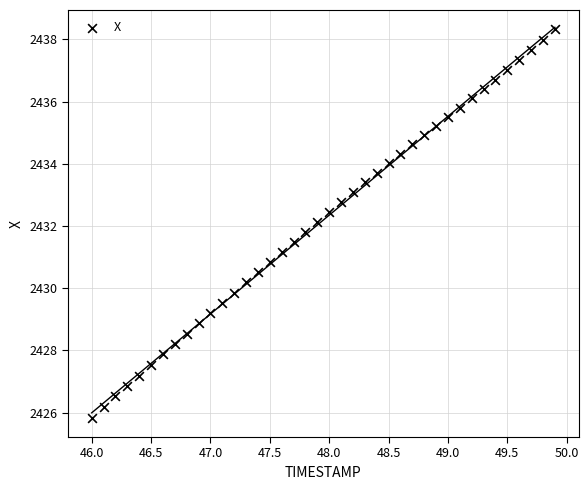

What is the range of X values (max minus min)?

3.9